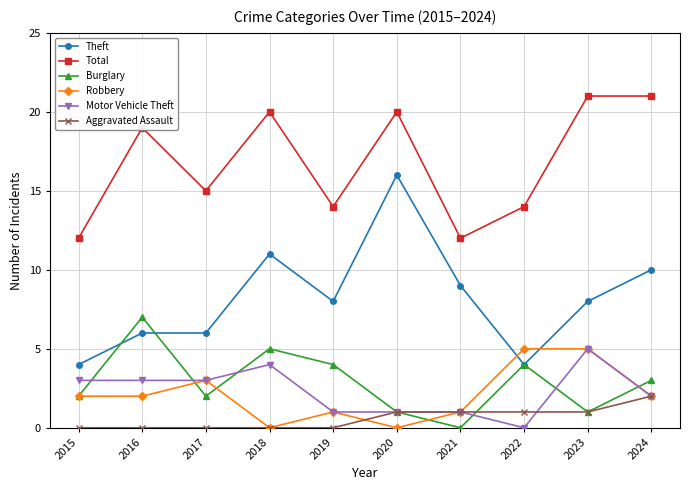

How many interior local valleys does the Burglary series have?

3